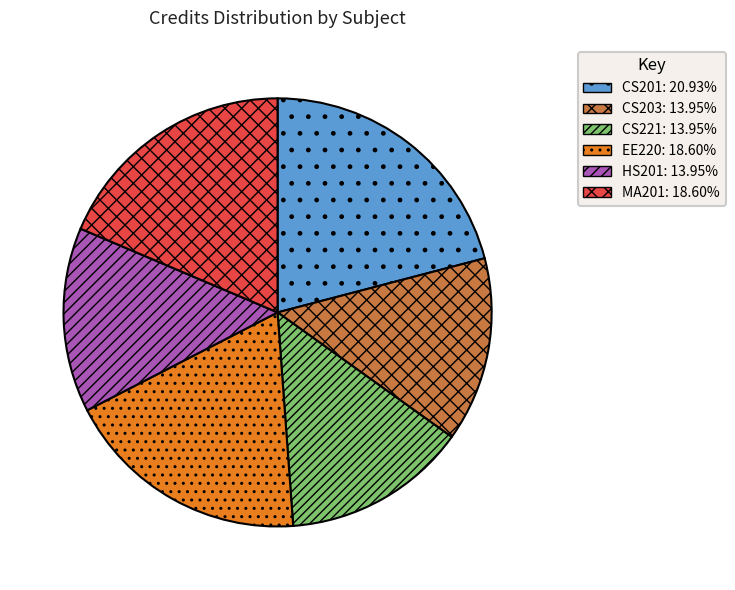

Is the sum of CS201 and MA201 greater than half?

No